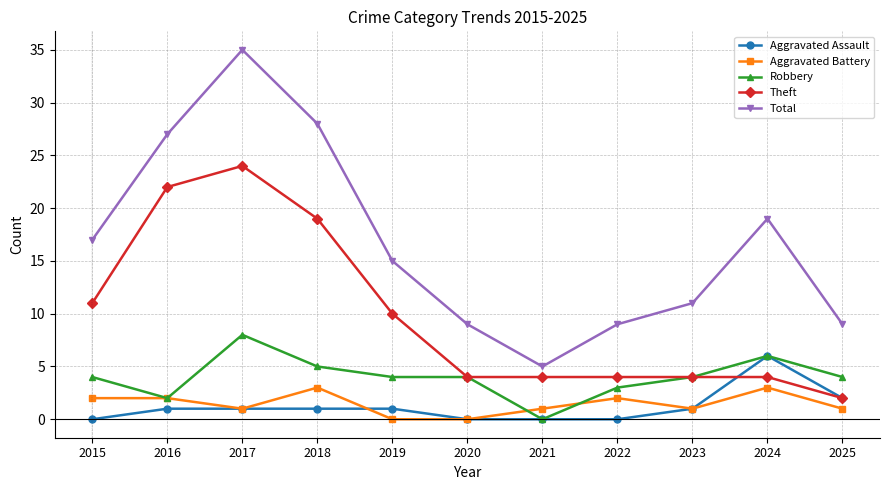

Is the value of Aggravated Battery at 2021 greater than the value of Theft at 2023?

No